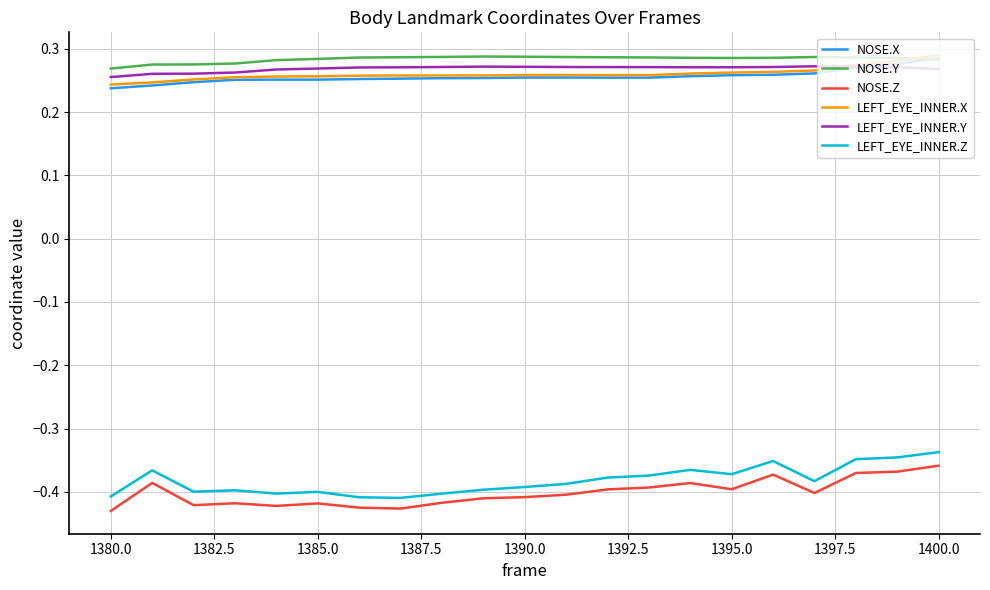

True or false: LEFT_EYE_INNER.Z and LEFT_EYE_INNER.Y intersect in this chart.

False